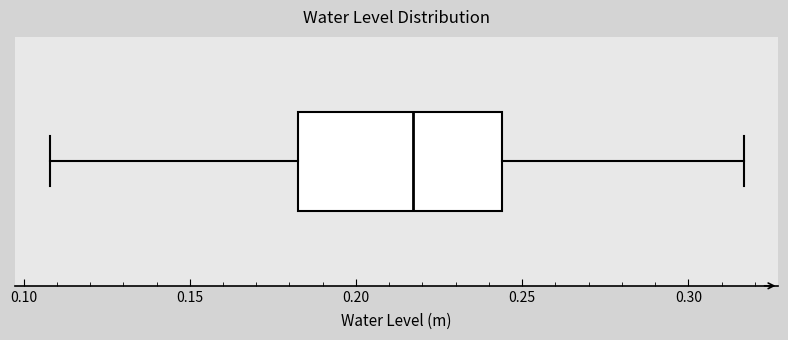

Read this box plot against the x-axis: the position of the median line, the range covered by the box, and the ends of both whiskers. The values are not printed on the chart, so give them approximately, as read against the axis.

median 0.215, box 0.180 to 0.245, whiskers 0.110 to 0.315